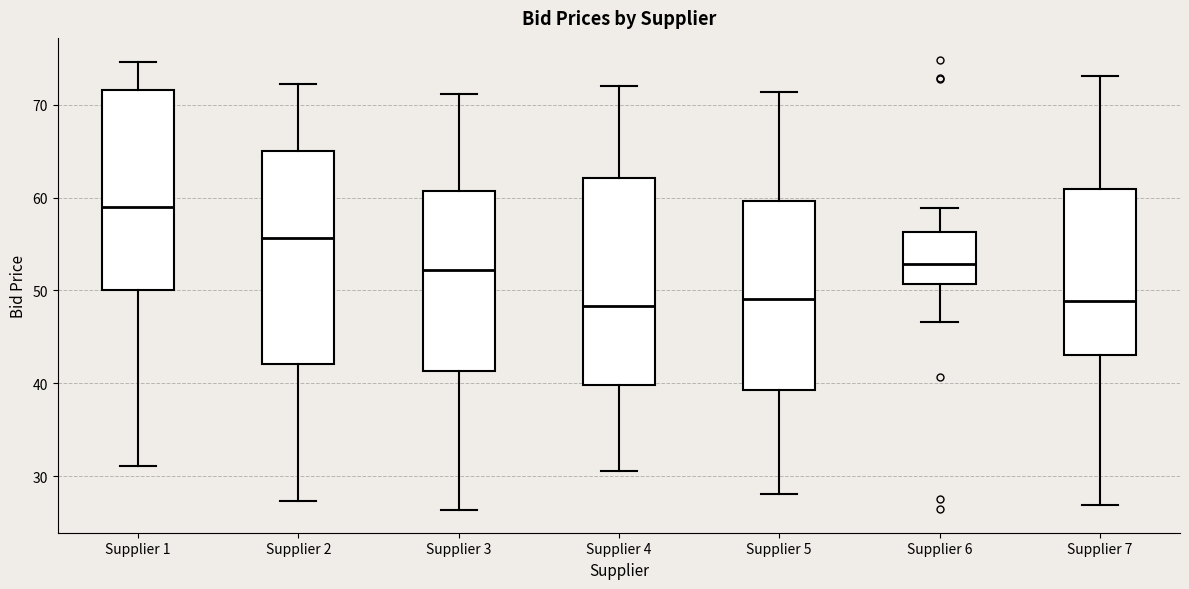

Which box's median line is the highest?

Supplier 1